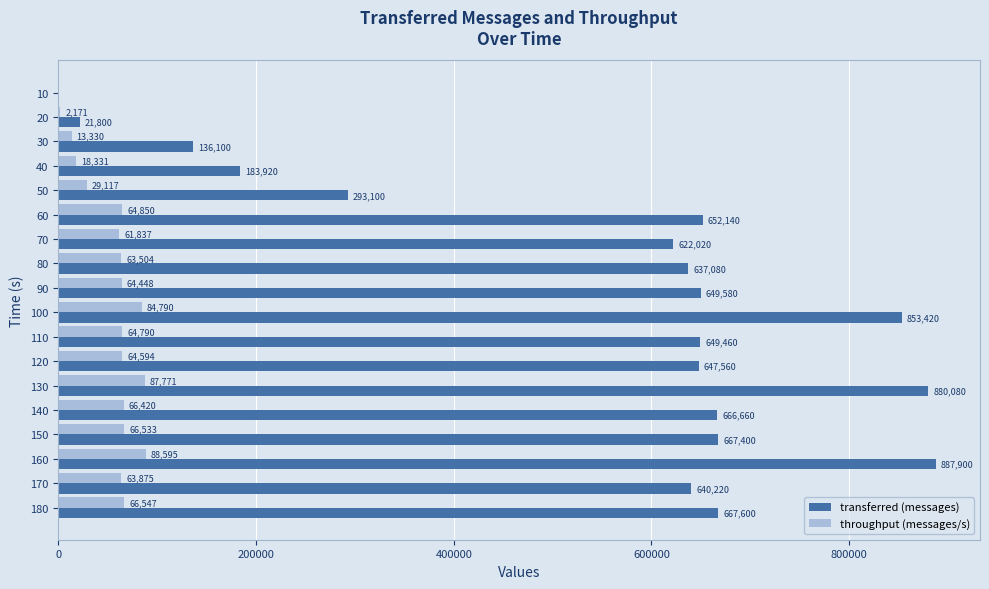

Where is throughput (messages/s) nearest to the value 44297?

50